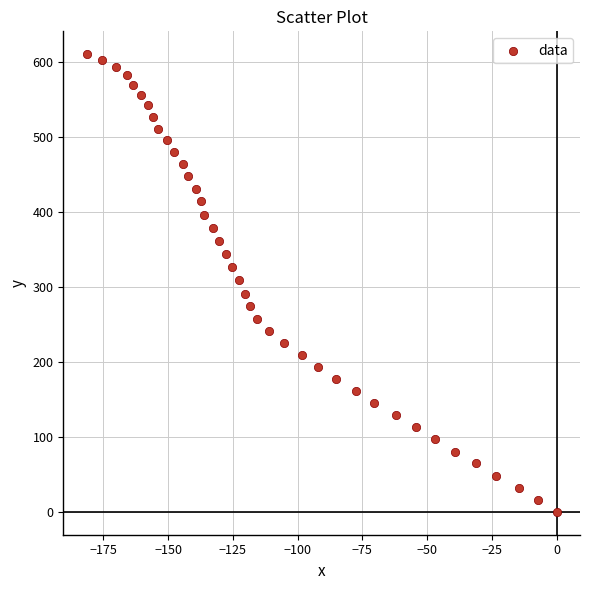

What is the range of Y values (max minus min)?

610.8